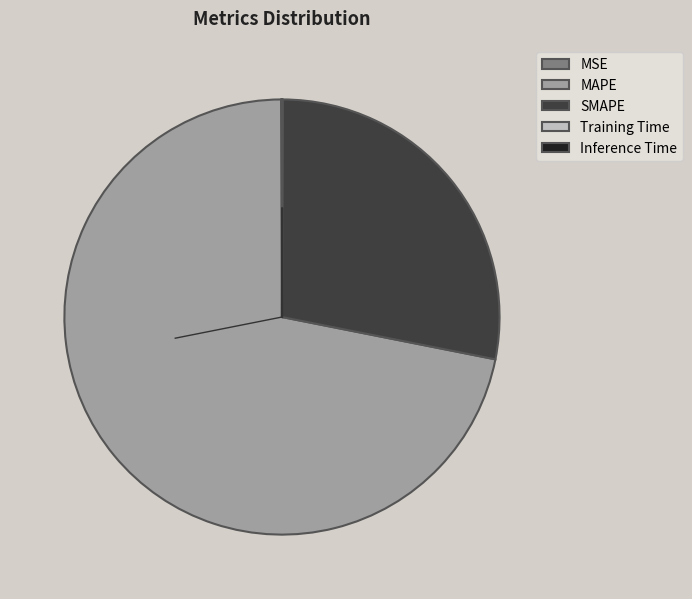

What is the largest slice in the pie chart?

MAPE